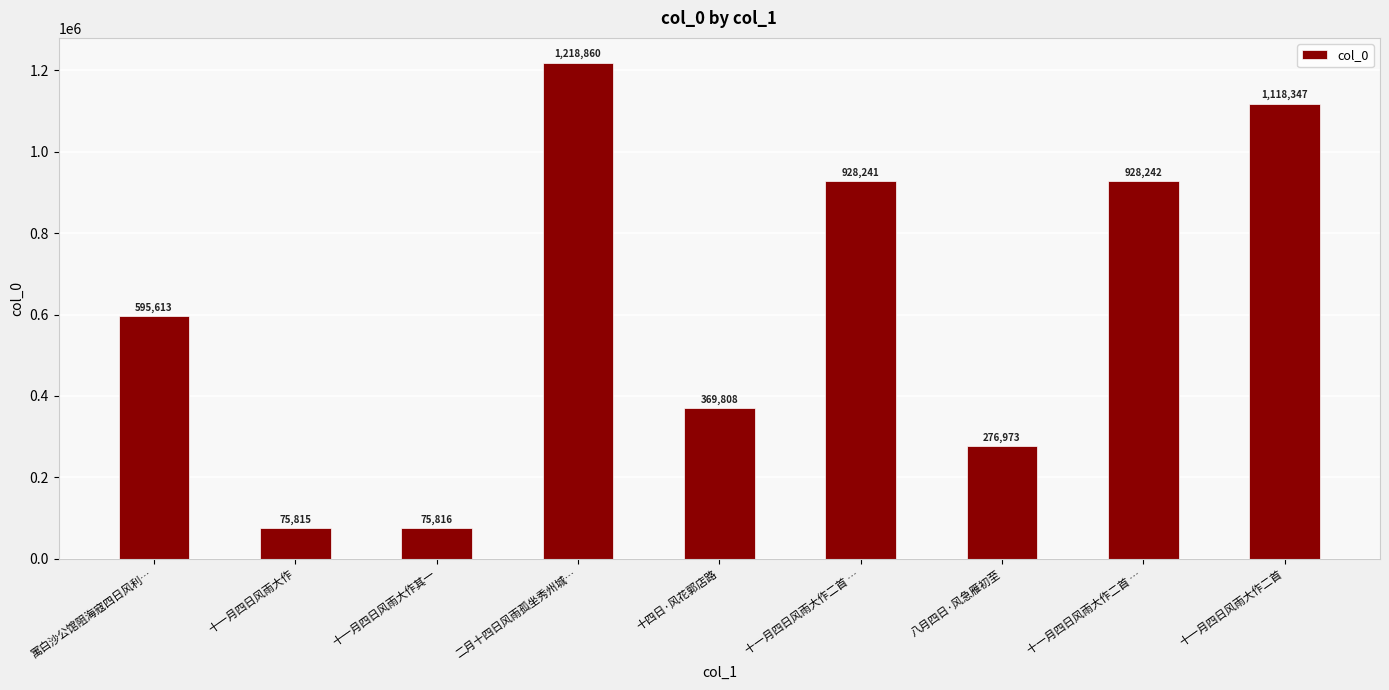

Are the bars grouped side by side (vs. stacked)?

No